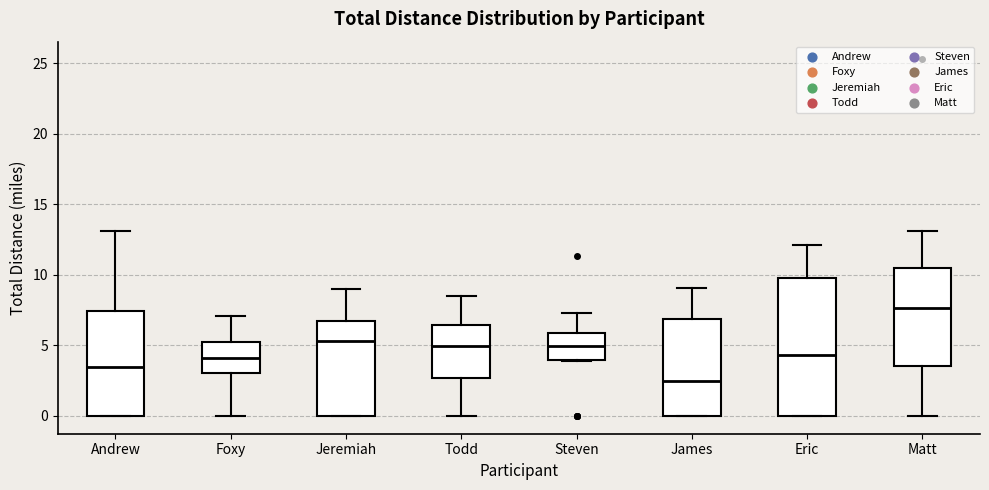

Which box has the lowest median line?

James